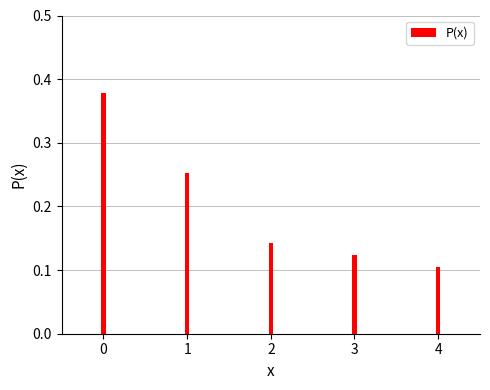

Count the values in the range 0 to 1.

5